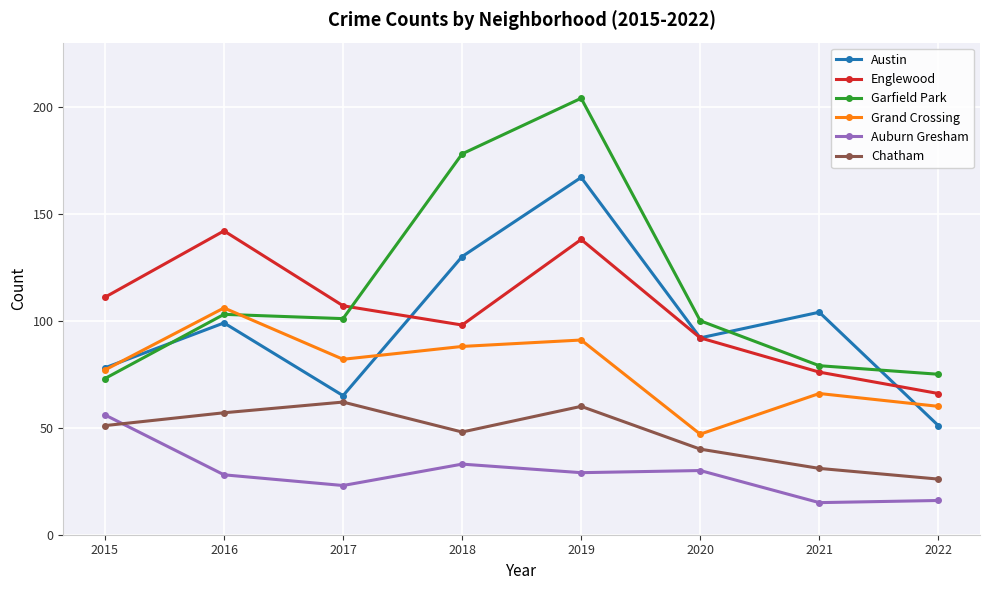

Where is the first local minimum for Chatham?

2018